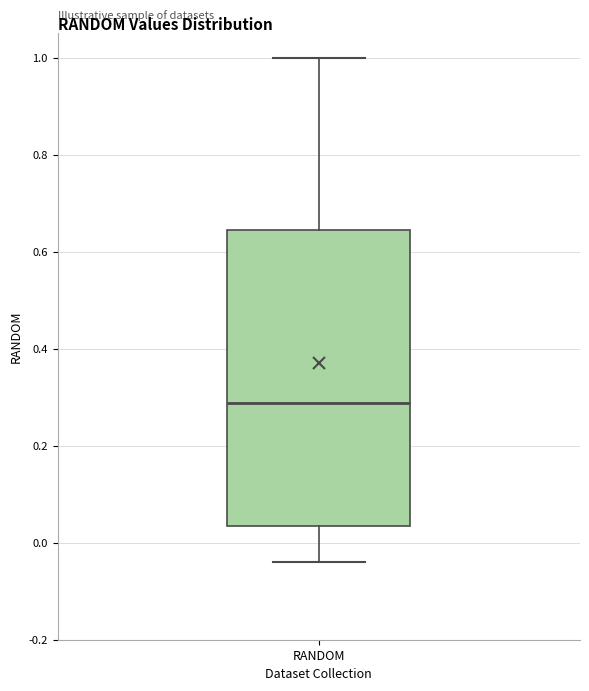

Transcribe this box plot: give where the median line is, the range the box spans, and where the two whiskers end, as read against the y-axis. The values are not printed on the chart, so give them approximately, as read against the axis.

median 0.28, box 0.04 to 0.64, whiskers -0.04 to 1.00